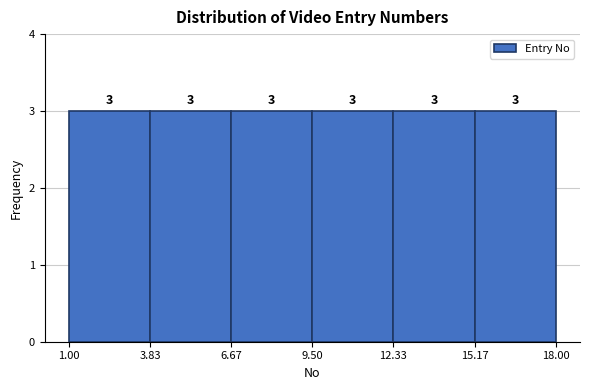

What is the height of the bar covering 1.00 to 3.83 on the x-axis?

3